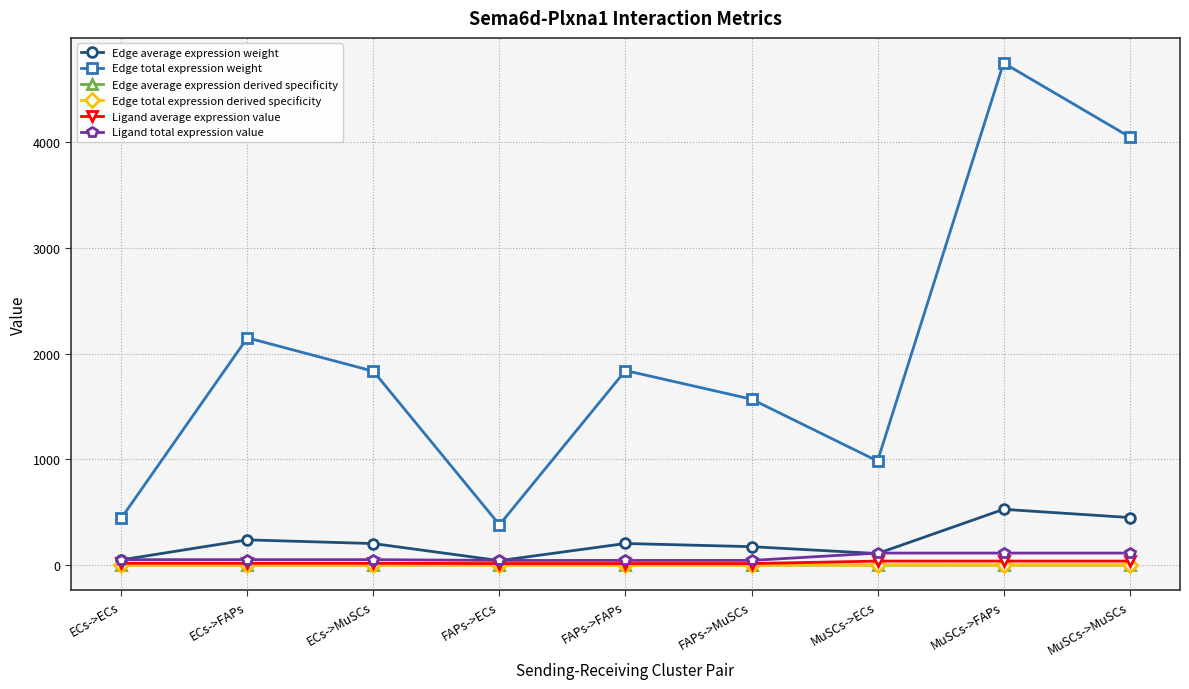

At how many categories does at least one series exceed 2751?

2